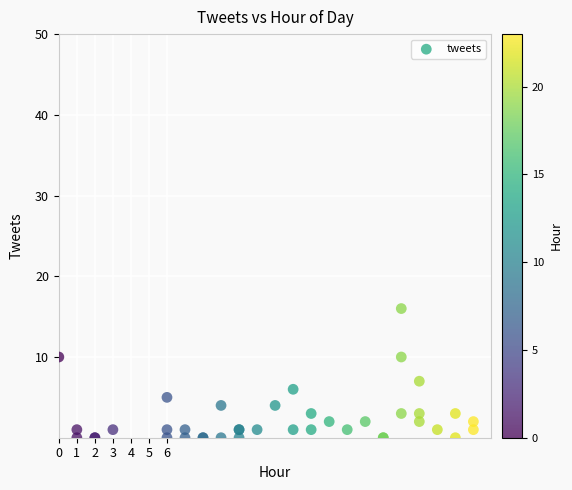

What Y value in the scatter plot is closest to 8?

7